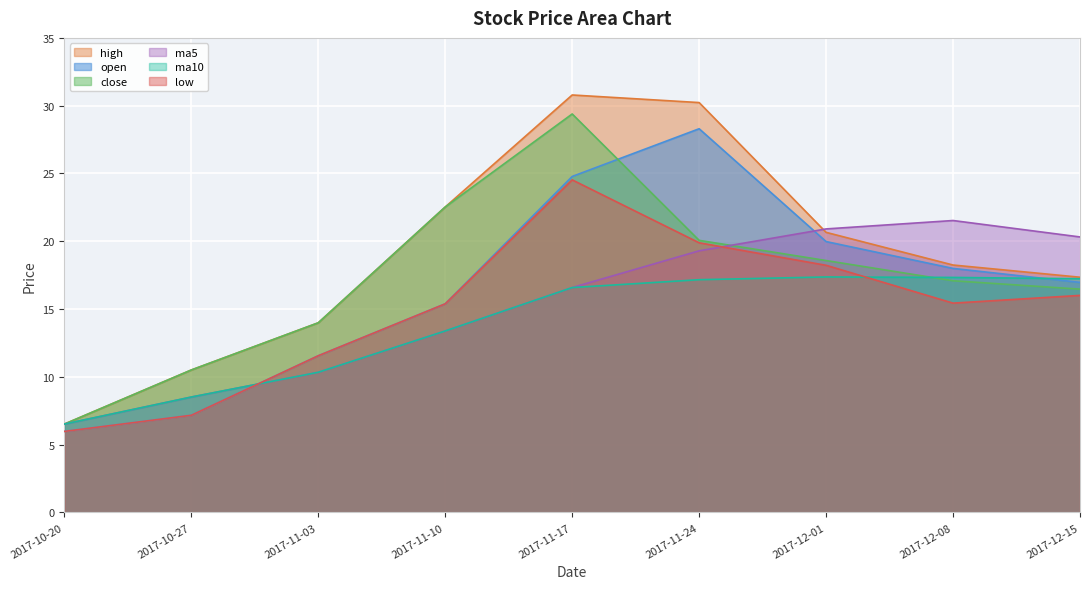

At which label does high reach its minimum?

2017-10-20